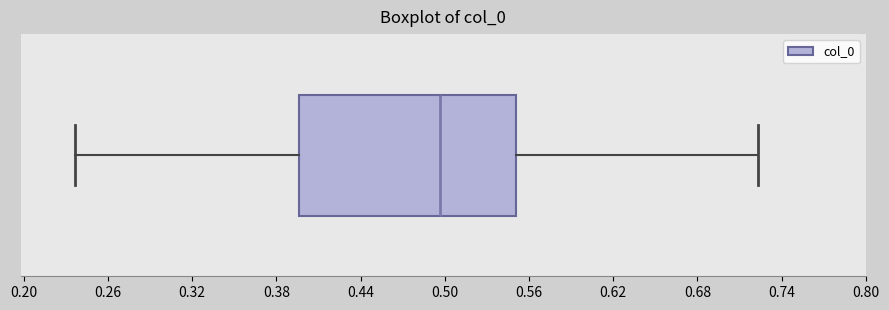

Transcribe this box plot: give where the median line is, the range the box spans, and where the two whiskers end, as read against the x-axis. The values are not printed on the chart, so give them approximately, as read against the axis.

median 0.50, box 0.40 to 0.55, whiskers 0.24 to 0.72